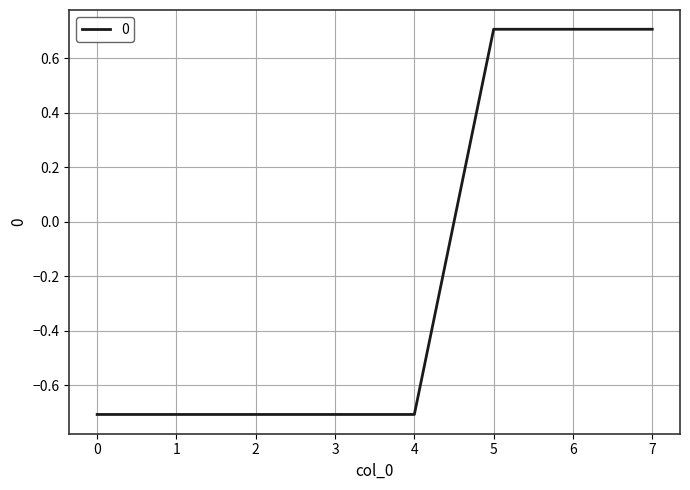

What is the difference between the second highest and second lowest values?

1.4